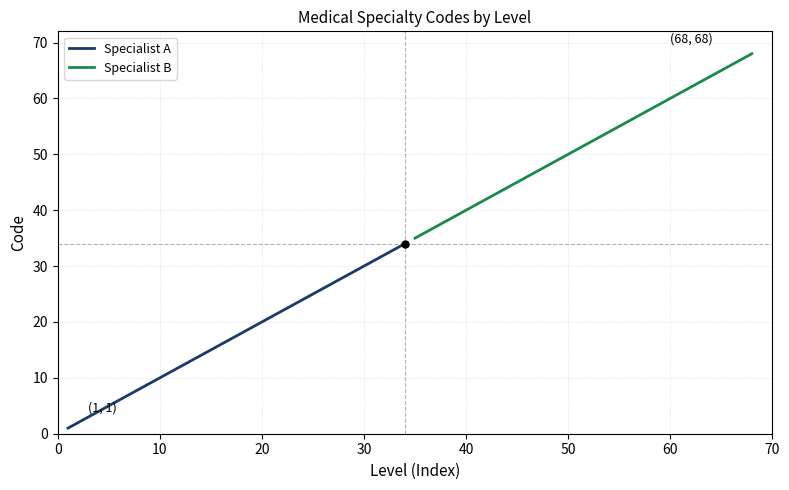

What are all the series names shown in the legend?

Specialist A, Specialist B